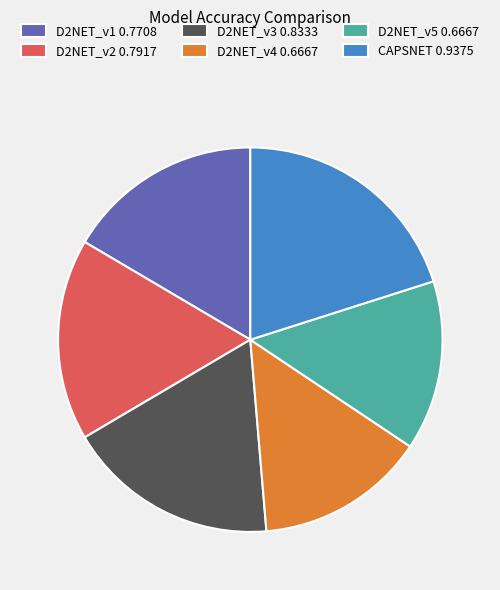

Is the sum of D2NET_v2 0.7917 and D2NET_v4 0.6667 greater than half?

No